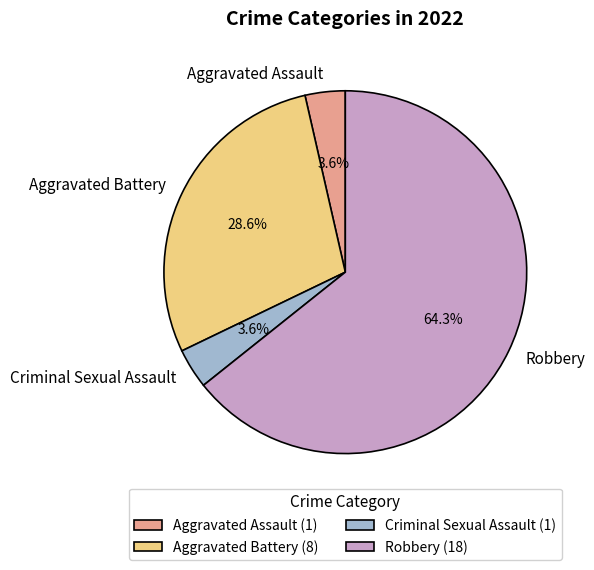

Count the number of slices in the pie.

4